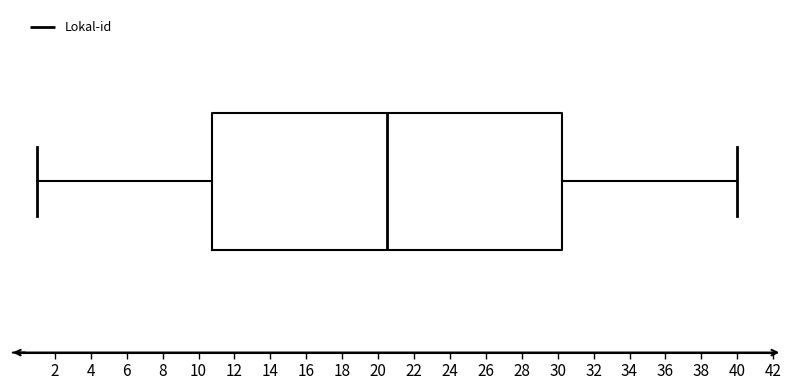

Transcribe this box plot: give where the median line is, the range the box spans, and where the two whiskers end, as read against the x-axis. The values are not printed on the chart, so give them approximately, as read against the axis.

median 20.6, box 10.8 to 30.2, whiskers 1.0 to 40.0